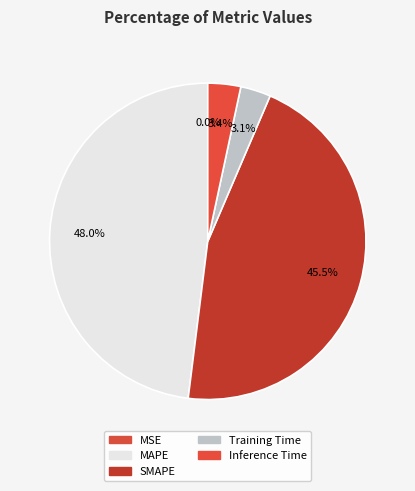

The Inference Time slice represents 3% of the pie. True or false?

True